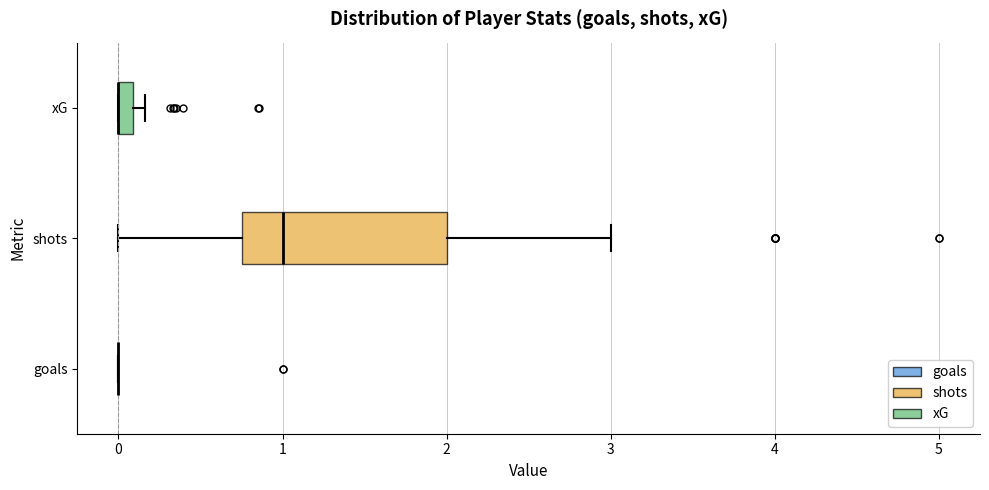

Comparing the boxes themselves (not the whiskers), which one is the widest?

shots